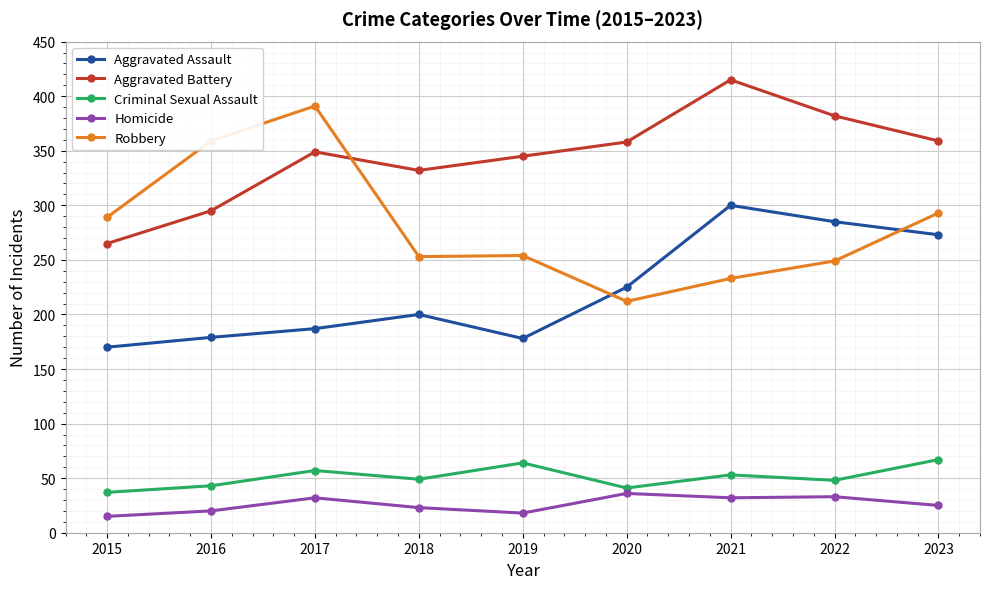

What are all the series names shown in the legend?

Aggravated Assault, Aggravated Battery, Criminal Sexual Assault, Homicide, Robbery